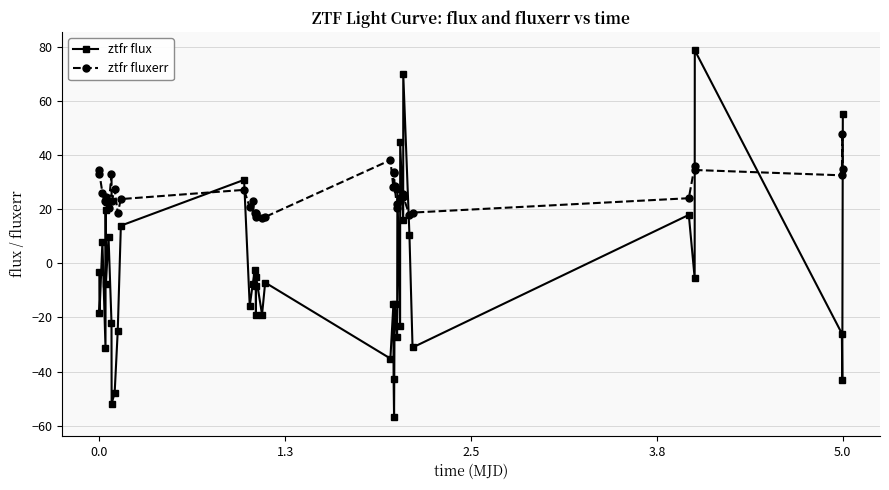

How many intersections are there between ztfr fluxerr and ztfr flux?

11